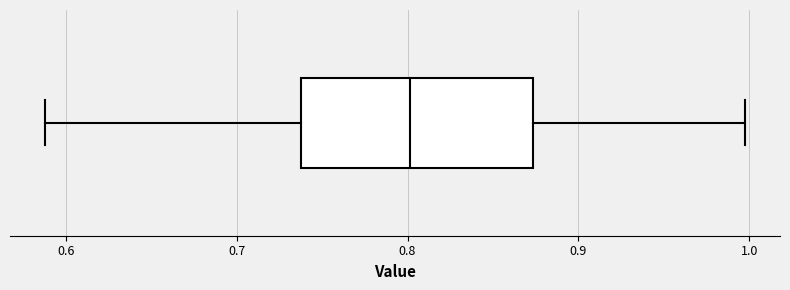

Transcribe this box plot: give where the median line is, the range the box spans, and where the two whiskers end, as read against the x-axis. The values are not printed on the chart, so give them approximately, as read against the axis.

median 0.80, box 0.74 to 0.87, whiskers 0.59 to 1.00